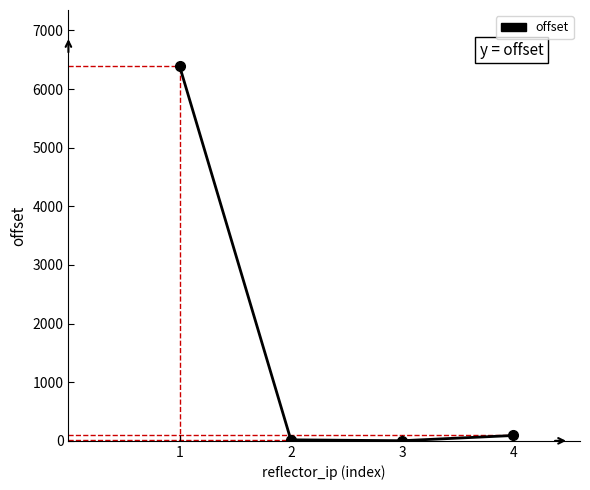

The value at 1 is 6389. True or false?

True